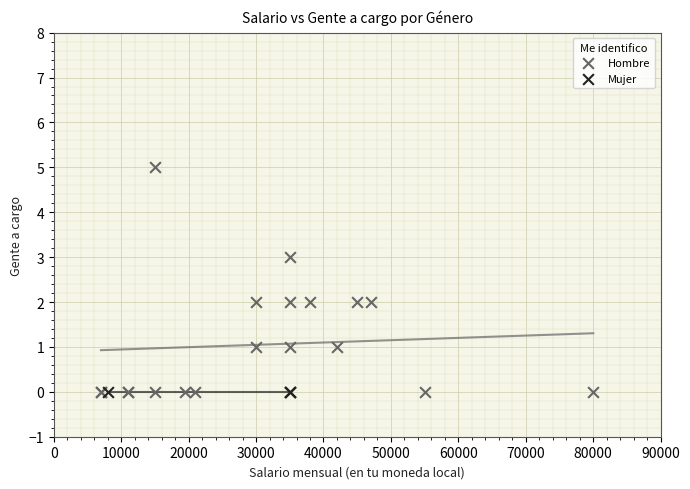

Which series contains the highest Y value?

Hombre